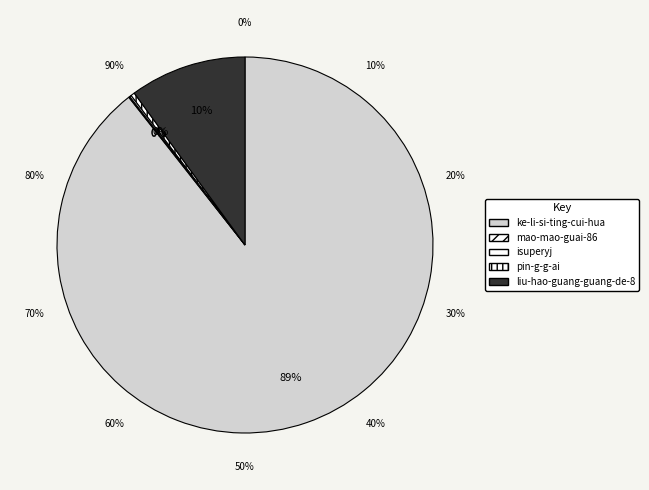

Does ke-li-si-ting-cui-hua account for over 50% of the chart?

Yes